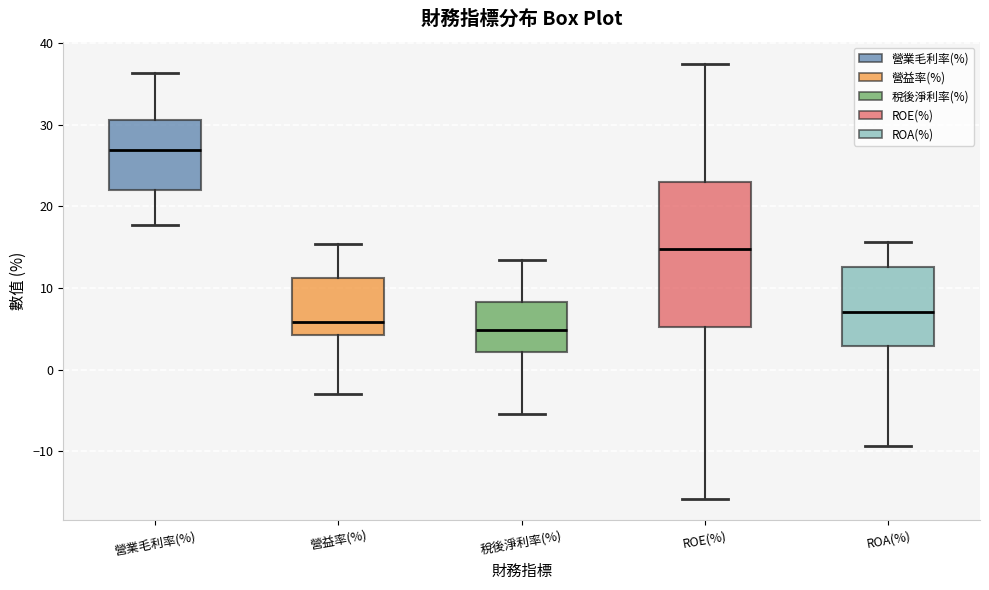

Which box's median line is the highest?

營業毛利率(%)